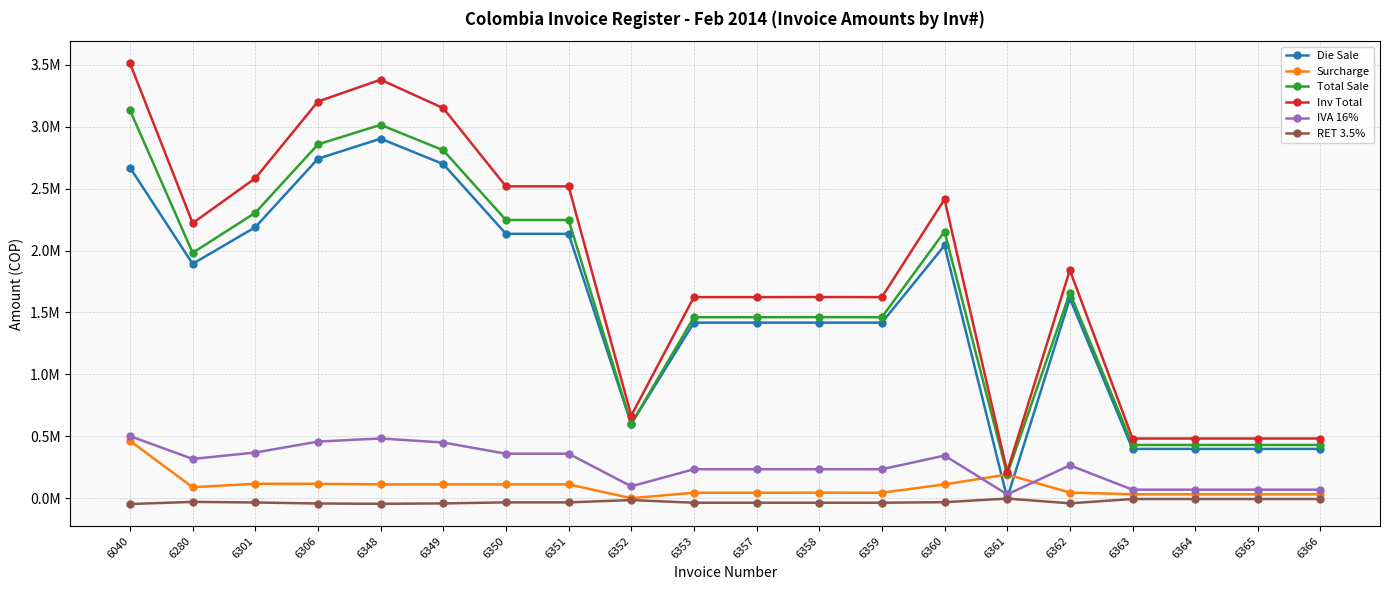

What are all the series names shown in the legend?

Die Sale, Surcharge, Total Sale, Inv Total, IVA 16%, RET 3.5%